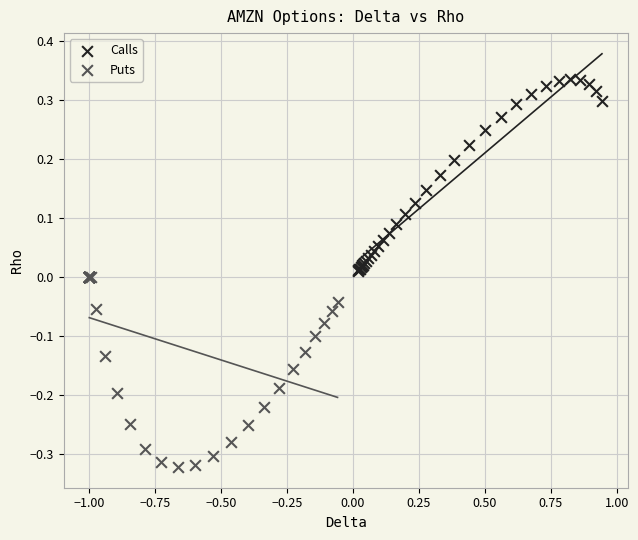

Which series contains the lowest Y value?

Puts